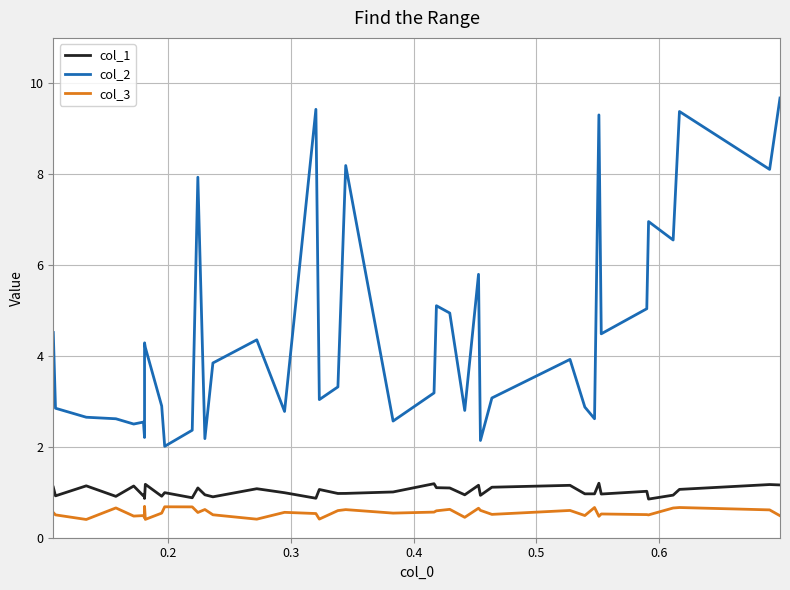

Which series has the widest spread of values?

col_2